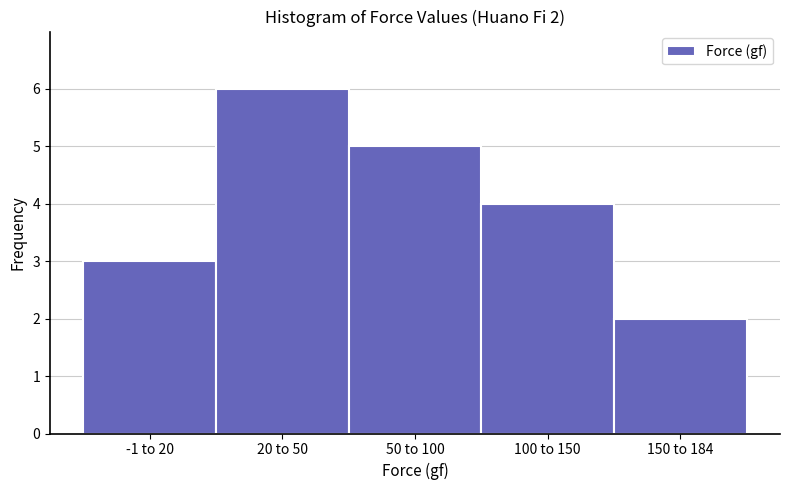

Reading right to left, extract all data points from this chart.

150 to 184=2	100 to 150=4	50 to 100=5	20 to 50=6	-1 to 20=3